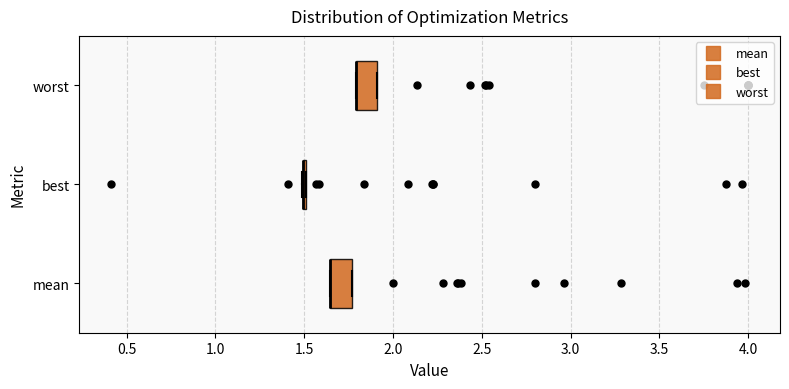

Reading bottom to top, read every box against the x-axis: the position of its median line, the range the box covers, and the ends of its whiskers. The values are not printed on the chart, so give them approximately, as read against the axis.

mean: median 1.65 (drawn on the box's left edge), box 1.65 to 1.75, whiskers 1.65 to 1.75
best: box collapsed to a line at 1.50, whiskers 1.50 to 1.50
worst: median 1.80 (drawn on the box's left edge), box 1.80 to 1.90, whiskers 1.80 to 1.90